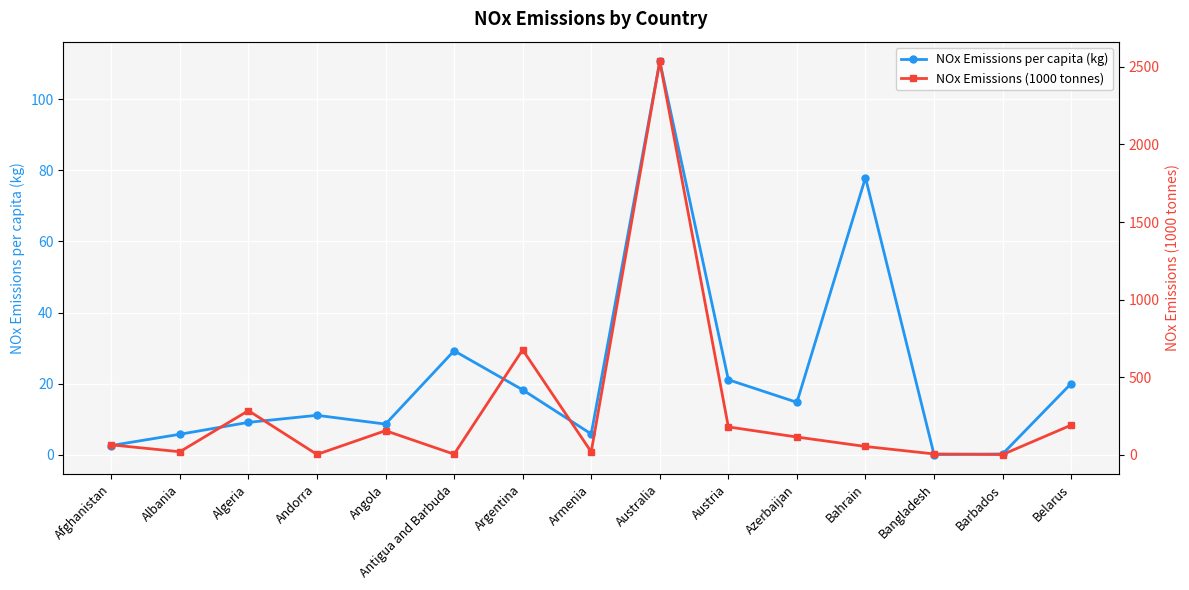

The value of NOx Emissions (1000 tonnes) at Bangladesh is 4.0. True or false?

True